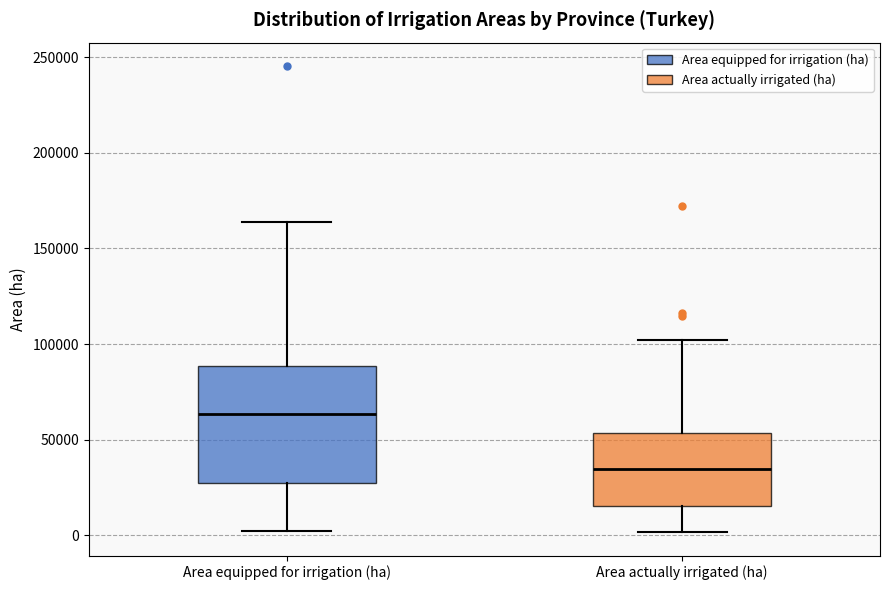

Reading left to right, read every box against the y-axis: the position of its median line, the range the box covers, and the ends of its whiskers. The values are not printed on the chart, so give them approximately, as read against the axis.

Area equipped for irrigation (ha): median 65000, box 25000 to 90000, whiskers 0 to 165000
Area actually irrigated (ha): median 35000, box 15000 to 55000, whiskers 0 to 100000